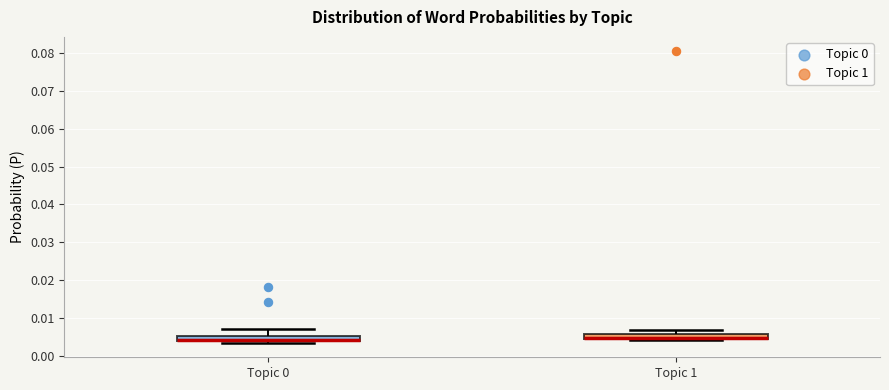

Where is the lower edge of the box for Topic 1 on the y-axis? The values are not printed on the chart, so give them approximately, as read against the axis.

0.004